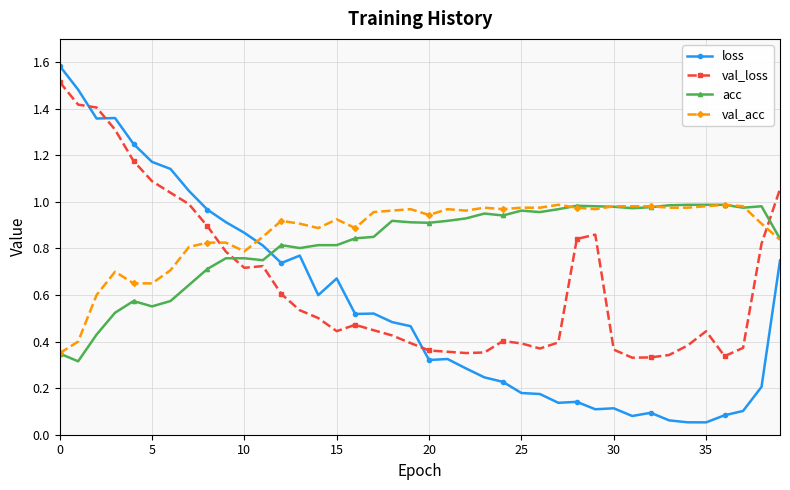

True or false: val_loss and acc cross at least once.

True